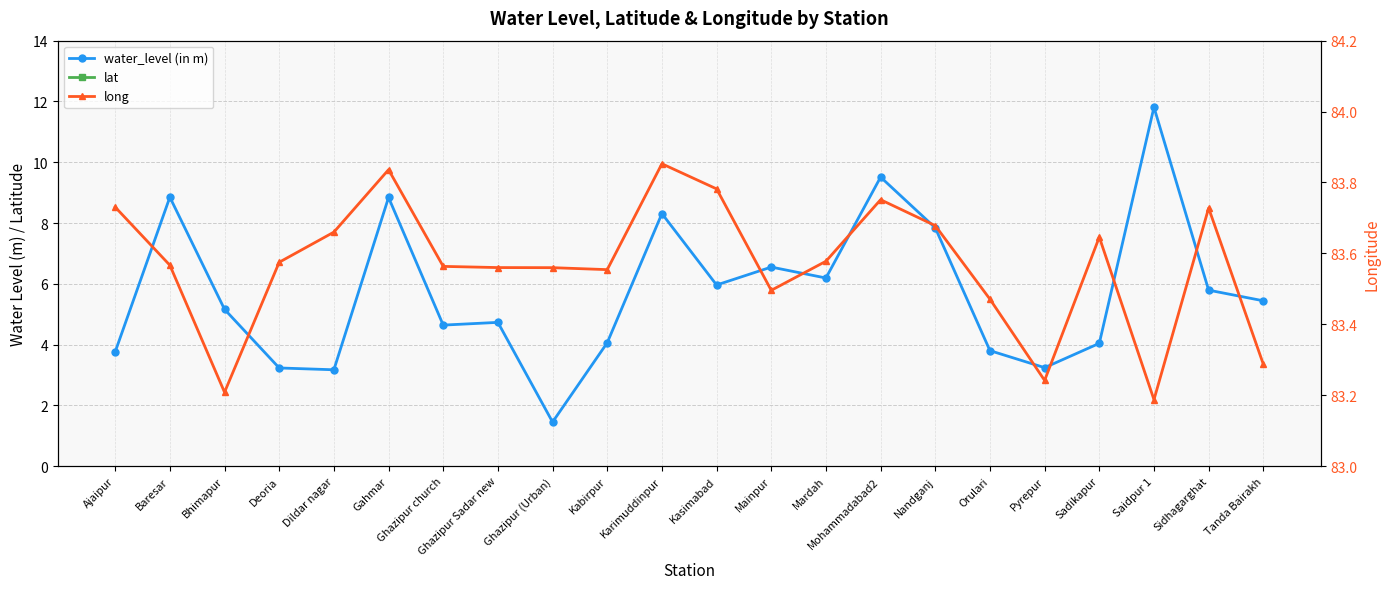

Which series has the largest range (max minus min)?

water_level (in m)